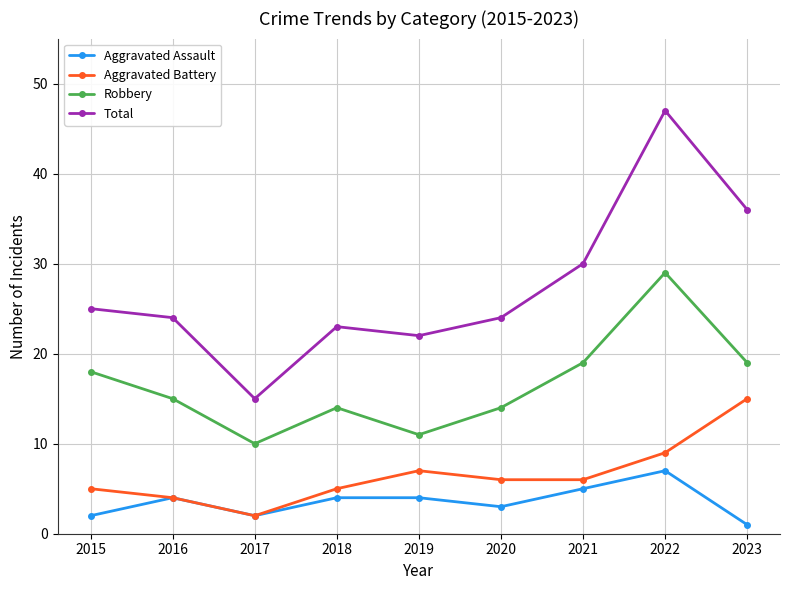

How many data points in Robbery are less than 15?

4